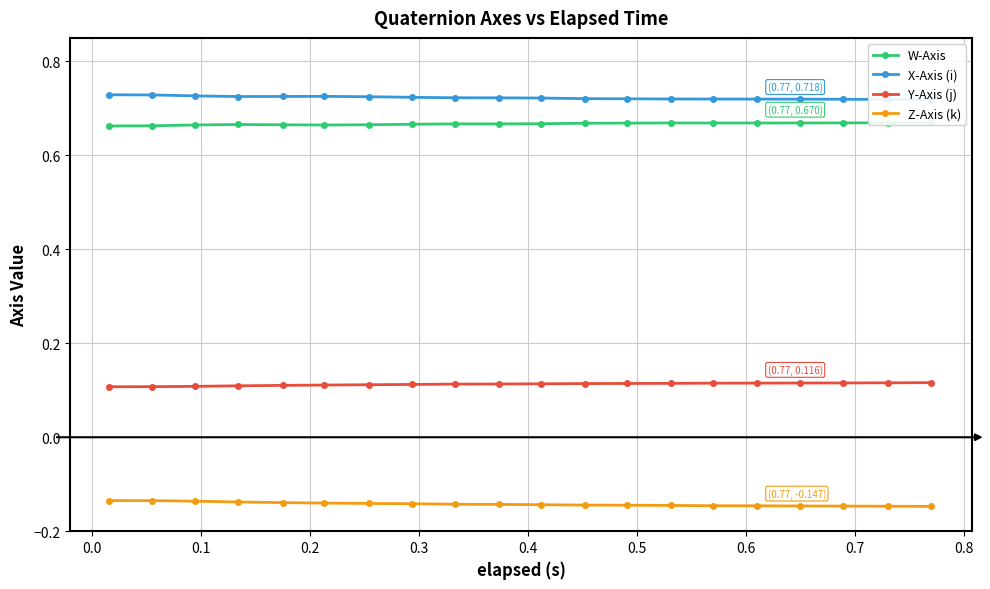

True or false: Y-Axis (j) and Z-Axis (k) intersect in this chart.

False